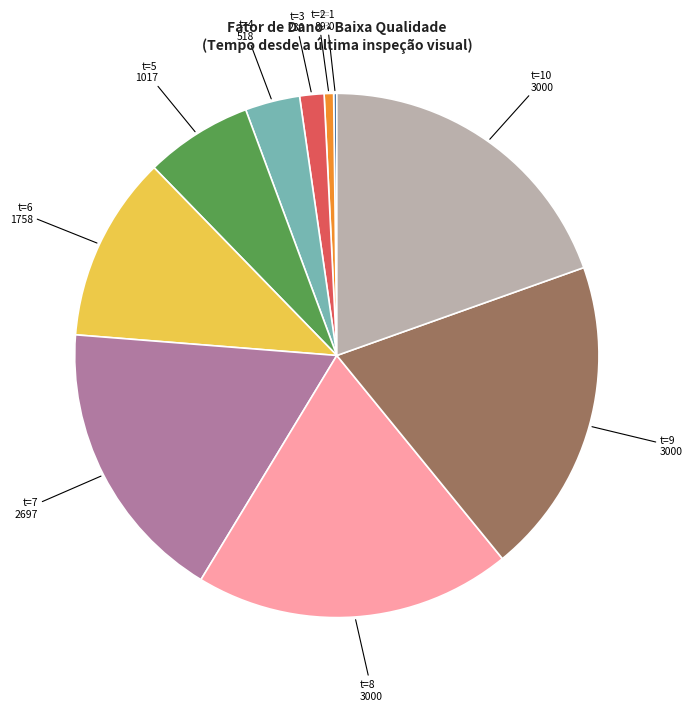

Does any single category account for the majority?

No